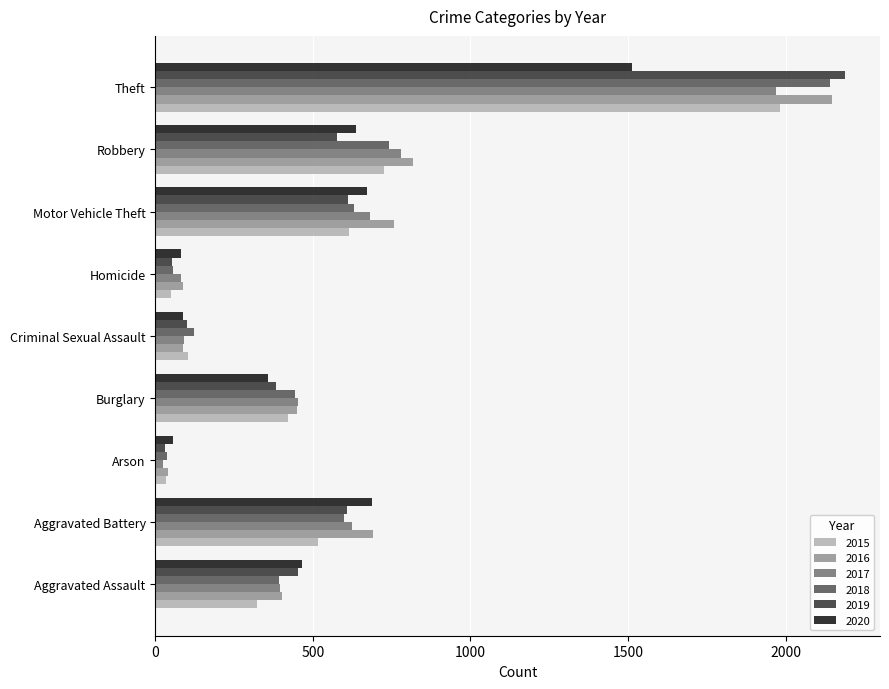

Which series changed the most between Aggravated Battery and Homicide?

2020